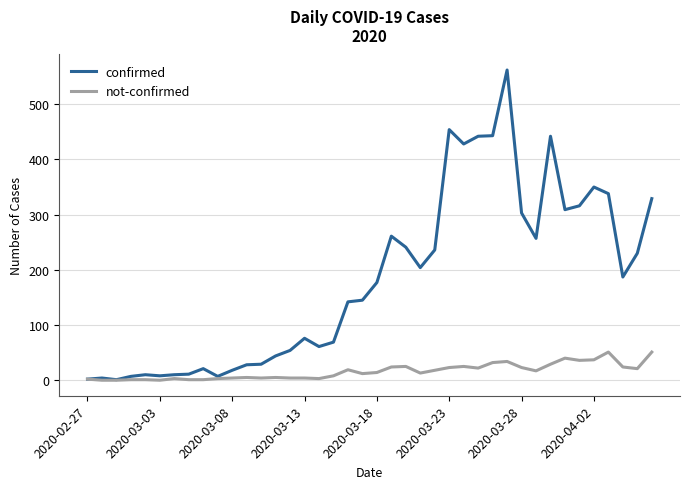

Which series has the largest total across all categories?

confirmed